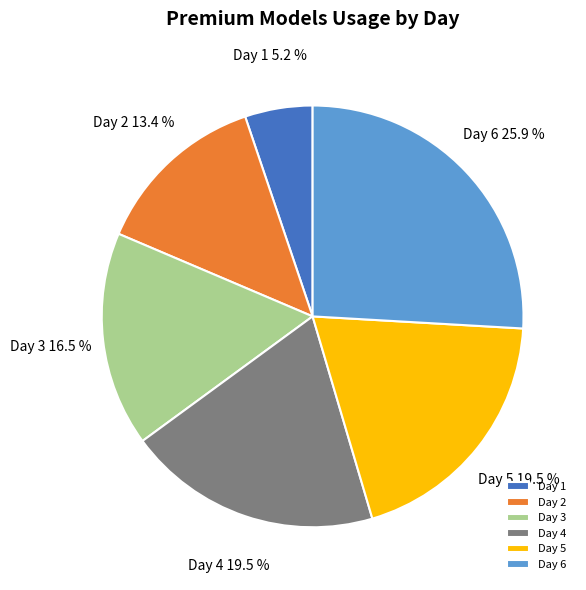

Which category has the biggest portion of the pie?

Day 6